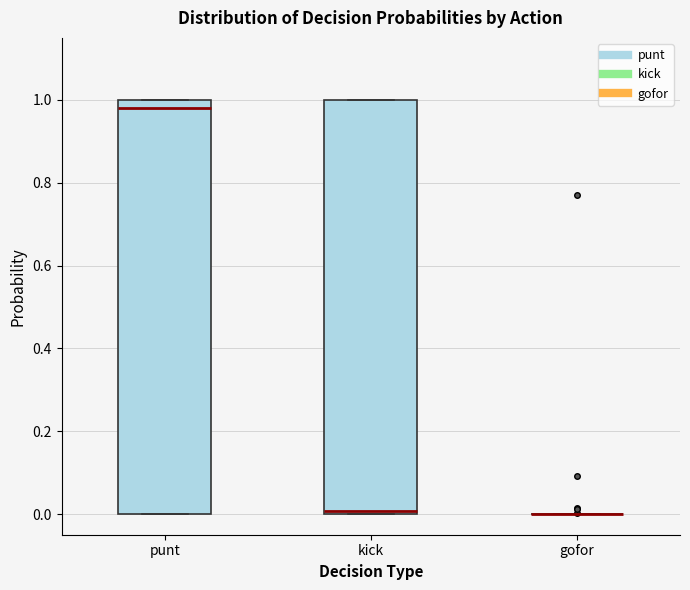

Reading left to right, read every box against the y-axis: the position of its median line, the range the box covers, and the ends of its whiskers. The values are not printed on the chart, so give them approximately, as read against the axis.

punt: median 0.98, box 0.00 to 1.00, whiskers 0.00 to 1.00
kick: median 0.00 (just above the box's lower edge), box 0.00 to 1.00, whiskers 0.00 to 1.00
gofor: box collapsed to a line at 0.00, whiskers 0.00 to 0.00